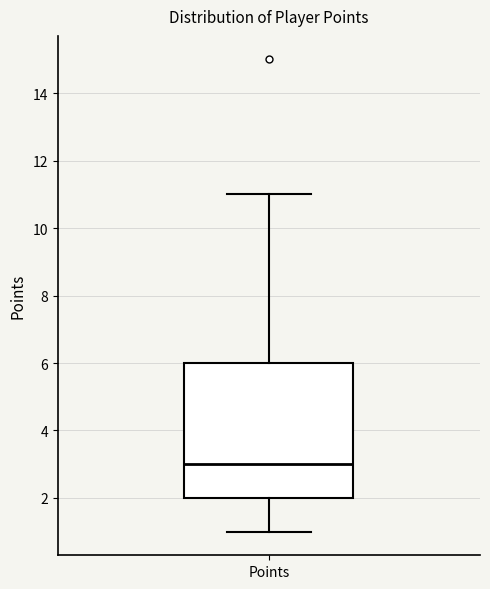

Where does the lower whisker of the box for Points end on the y-axis? The values are not printed on the chart, so give them approximately, as read against the axis.

1